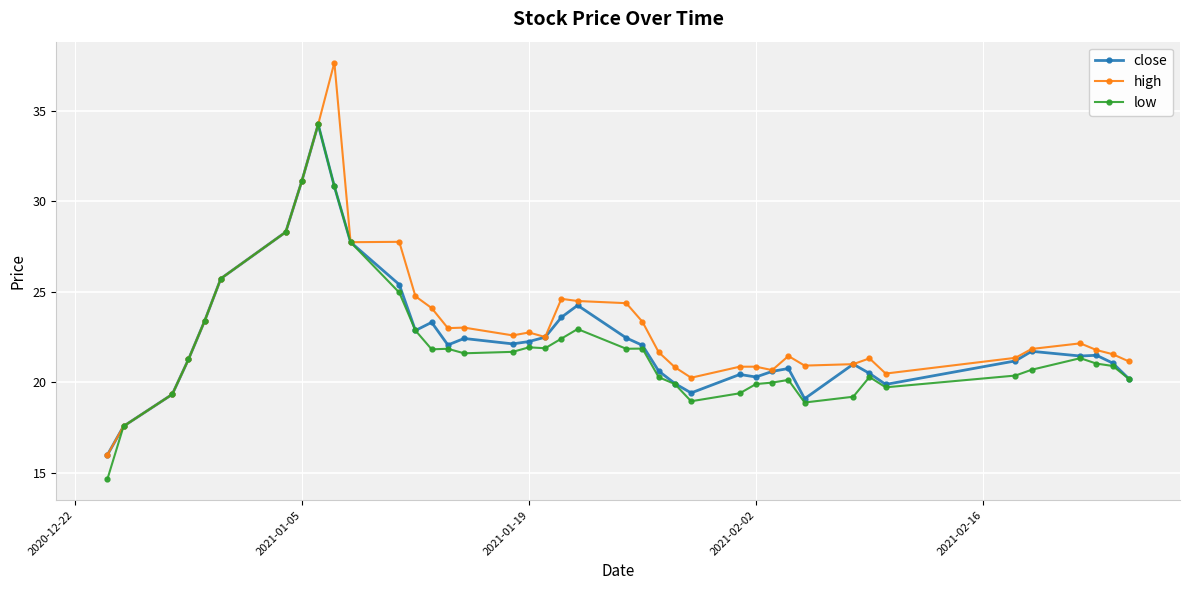

True or false: close has more than 1 points higher than both neighbors.

True